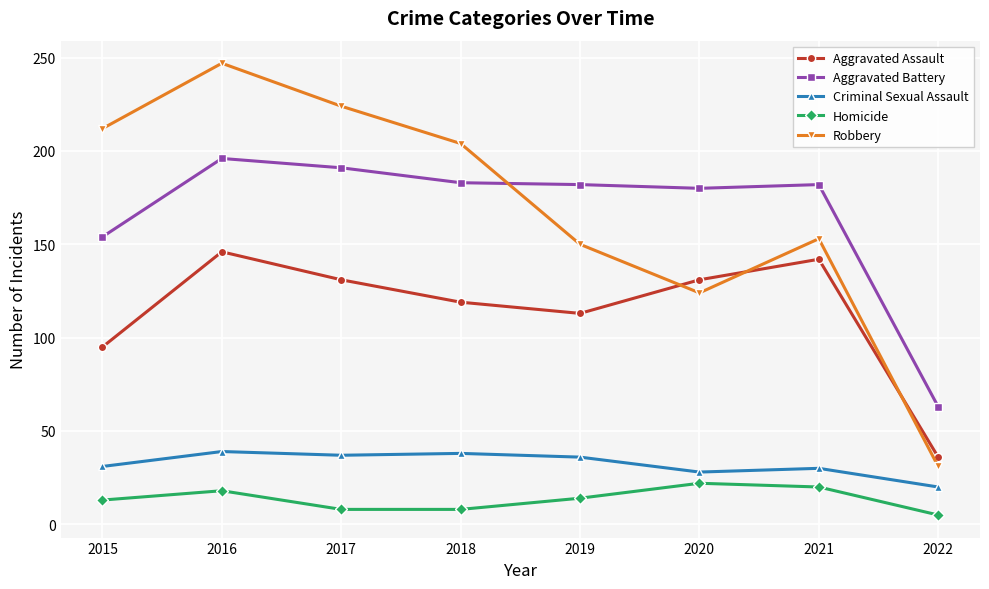

Is the value of Homicide at 2019 greater than the value of Criminal Sexual Assault at 2022?

No